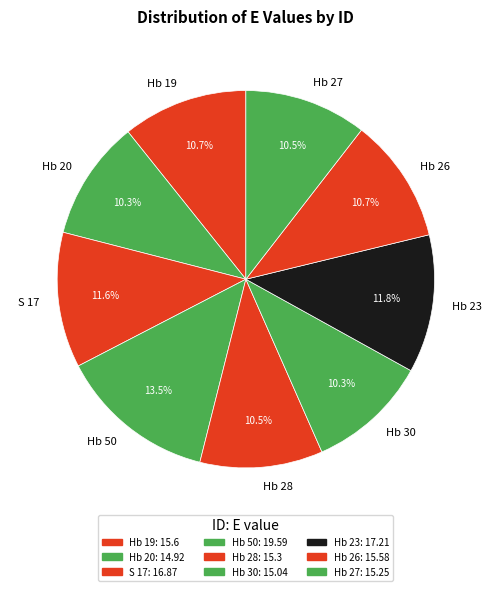

Which has a higher value, Hb 23 or Hb 19?

Hb 23